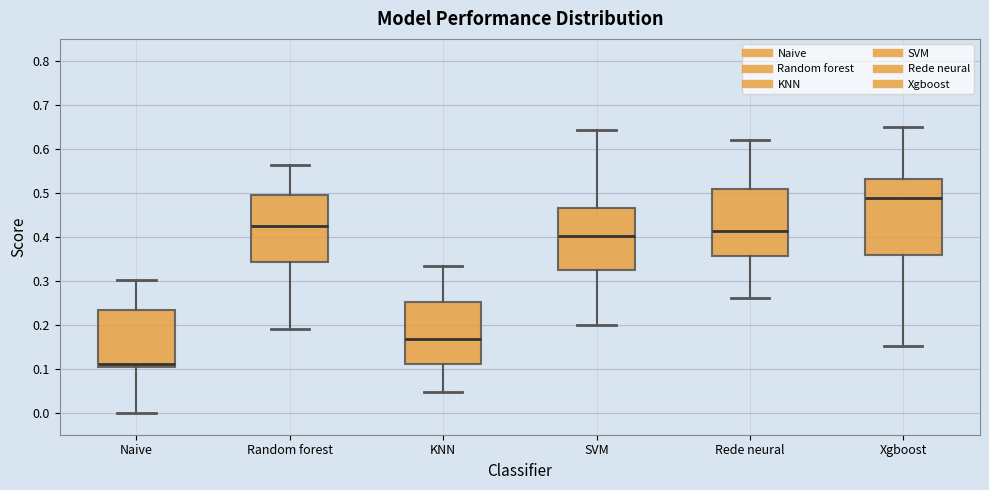

Reading left to right, transcribe this box plot: for each box, give where its median line is, the range the box spans, and where its two whiskers end, as read against the y-axis. The values are not printed on the chart, so give them approximately, as read against the axis.

Naive: median 0.11, box 0.10 to 0.23, whiskers 0.00 to 0.30
Random forest: median 0.42, box 0.34 to 0.50, whiskers 0.19 to 0.56
KNN: median 0.17, box 0.11 to 0.25, whiskers 0.05 to 0.33
SVM: median 0.40, box 0.32 to 0.47, whiskers 0.20 to 0.64
Rede neural: median 0.41, box 0.36 to 0.51, whiskers 0.26 to 0.62
Xgboost: median 0.49, box 0.36 to 0.53, whiskers 0.15 to 0.65